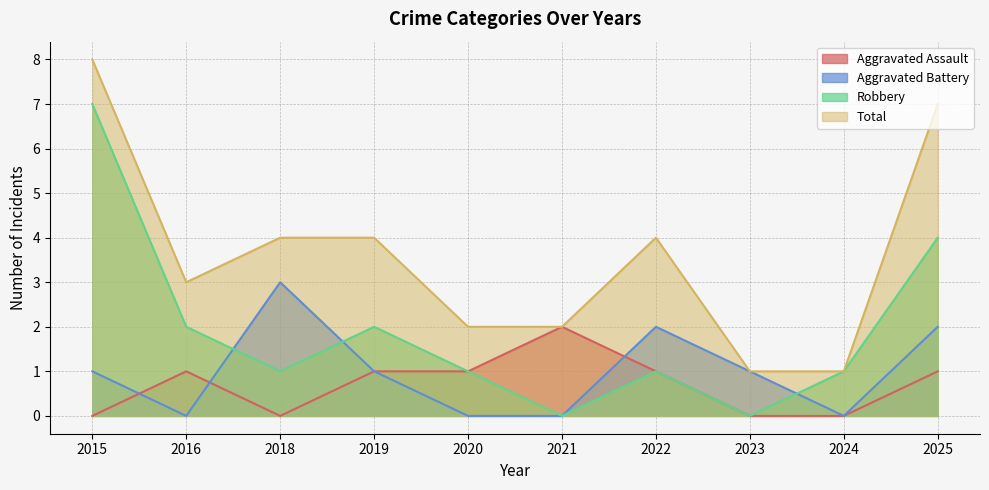

At which label does Total reach its peak?

2015